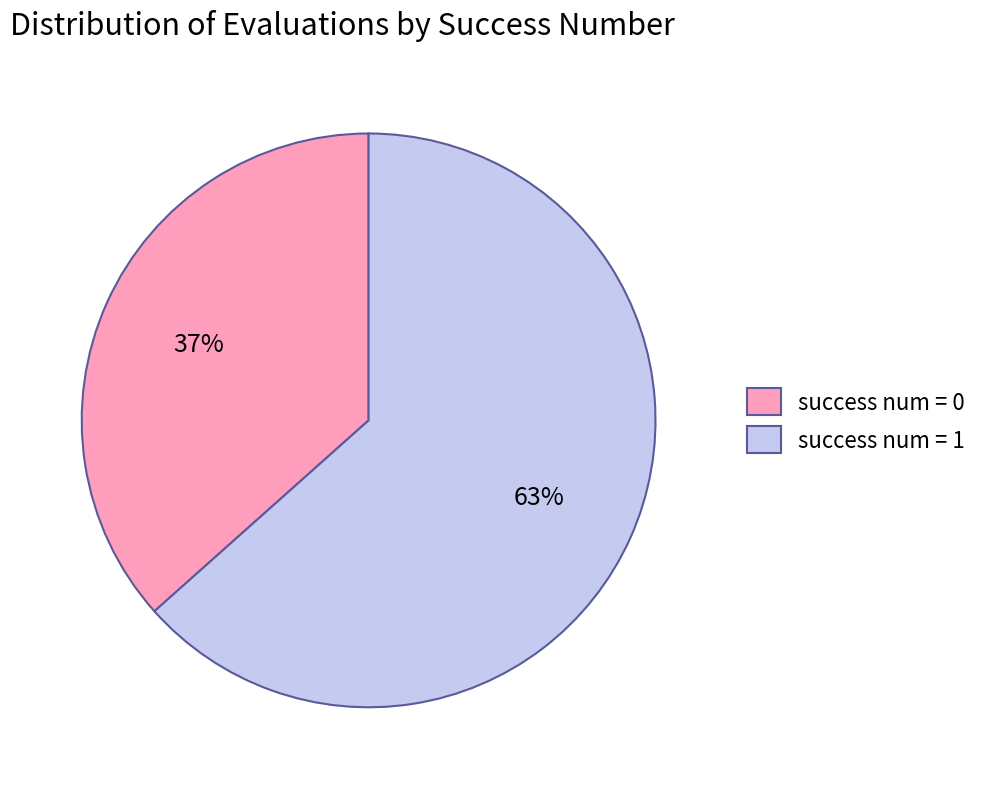

To the nearest percent, what is the average slice percentage?

50%